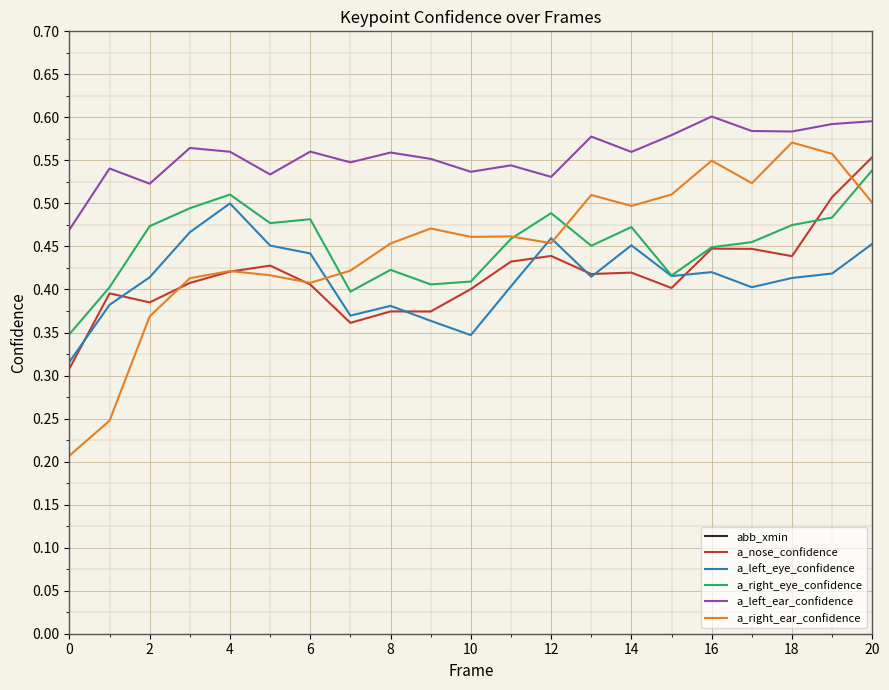

The value of a_left_eye_confidence at 4 is 0.1. True or false?

False